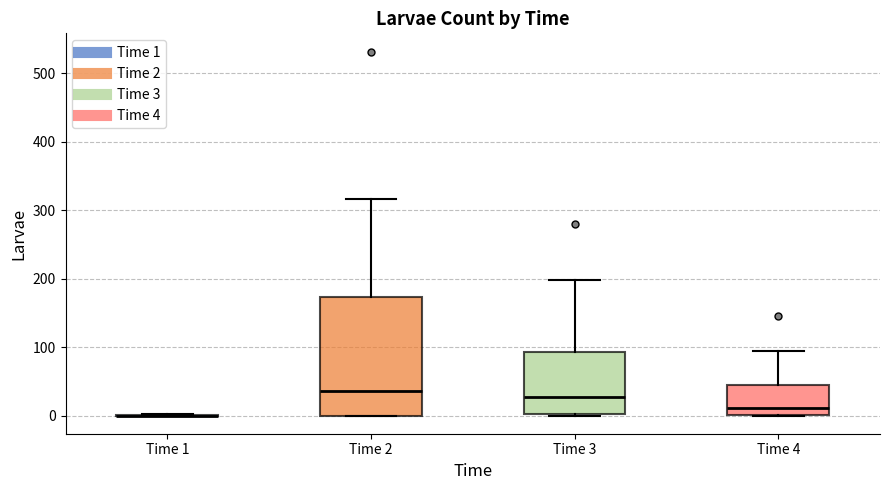

Comparing the boxes themselves (not the whiskers), which one is the tallest?

Time 2